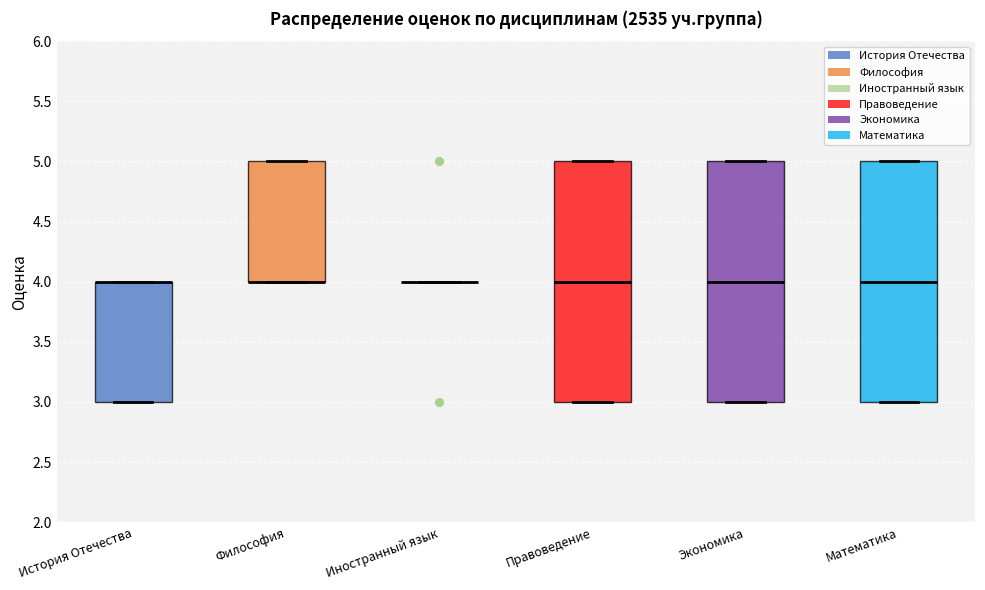

Where is the upper edge of the box for Философия on the y-axis? The values are not printed on the chart, so give them approximately, as read against the axis.

5